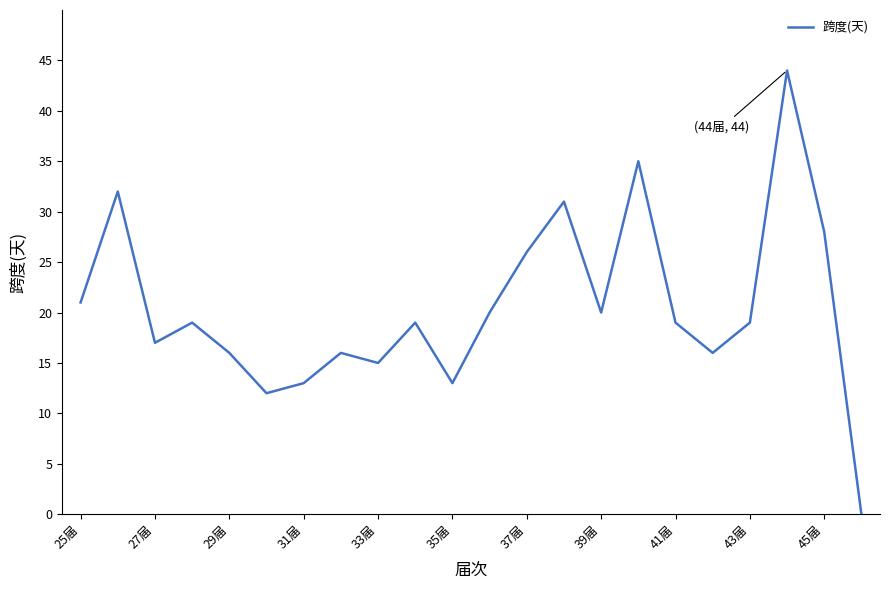

Count the number of categories in the chart.

22